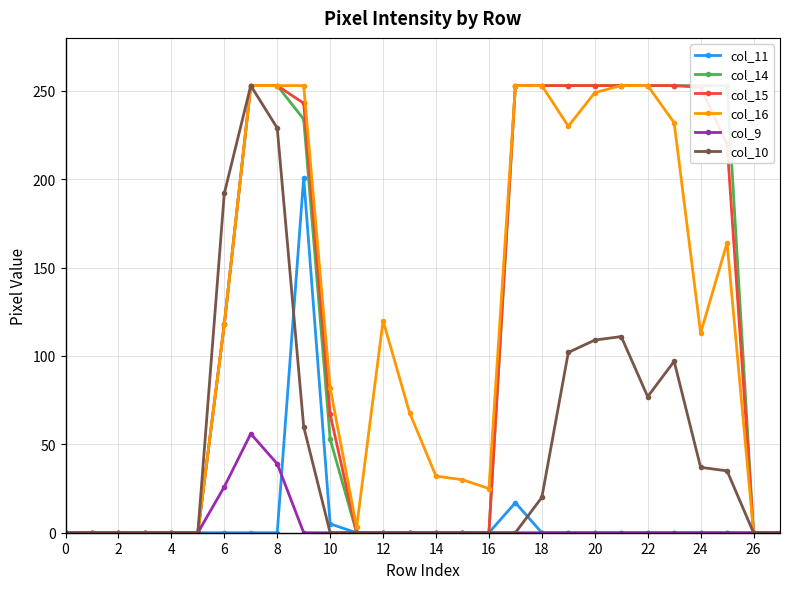

At which label is col_9 closest to 28?

6